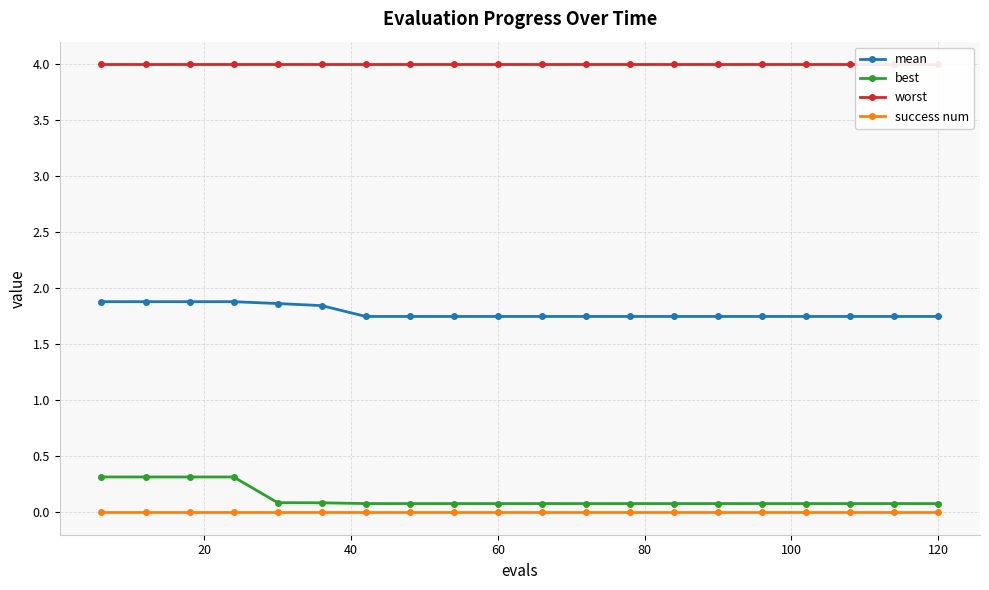

True or false: mean and best intersect in this chart.

False